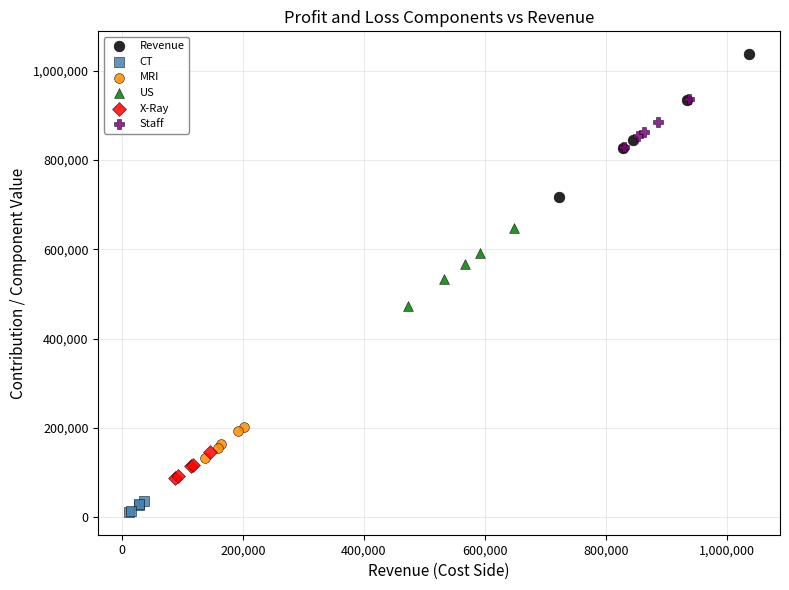

What are all the series names shown in the legend?

Revenue, CT, MRI, US, X-Ray, Staff